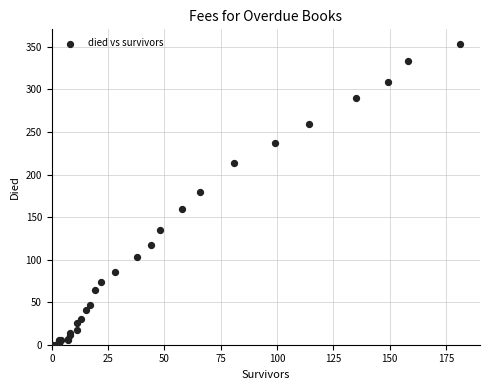

What Y value in the scatter plot is closest to 176?

180